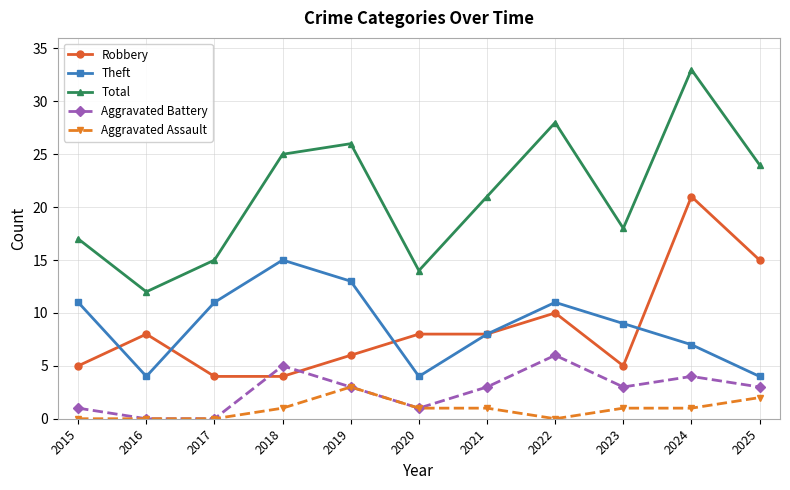

What is the value of the Aggravated Battery point at the 5th from the left?

3